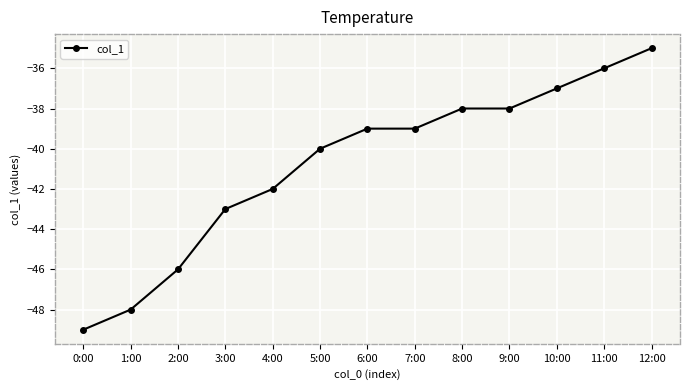

What value does the data have at 1:00?

-48